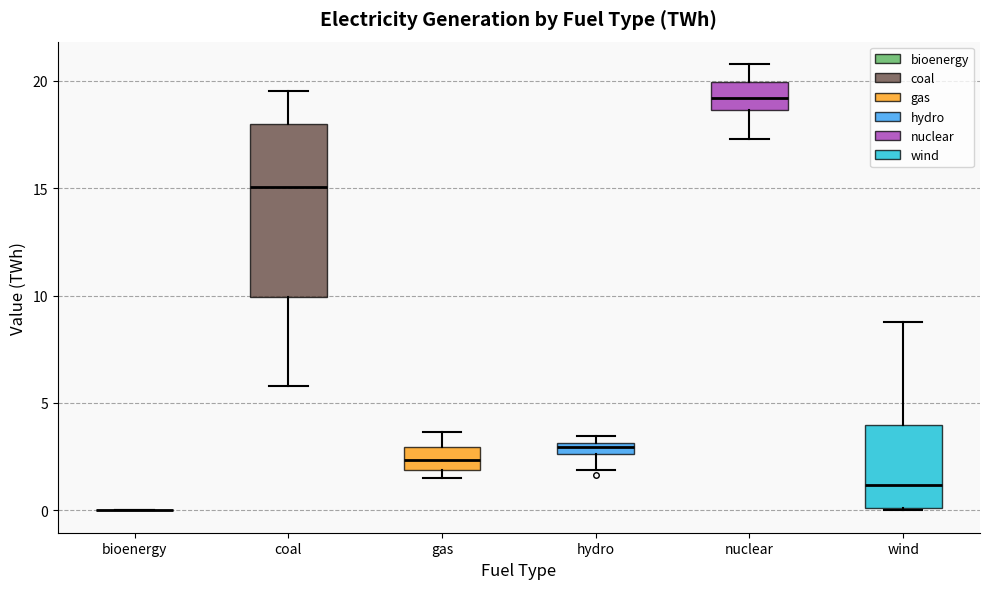

Which box is the tallest, from its lower edge to its upper edge?

coal